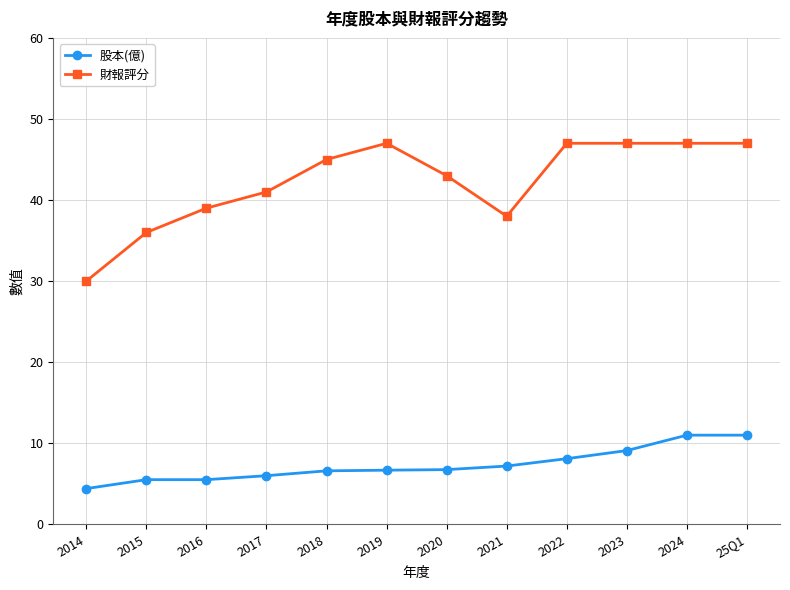

Is it true that 財報評分 equals 22.0 at 2024?

False